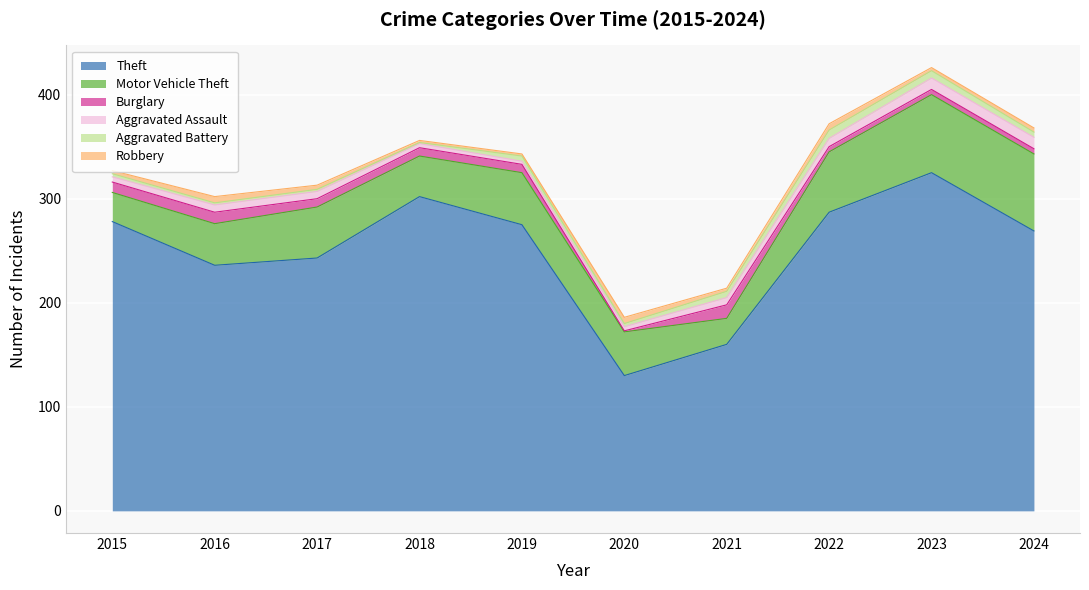

Which series has the widest spread of values?

Theft